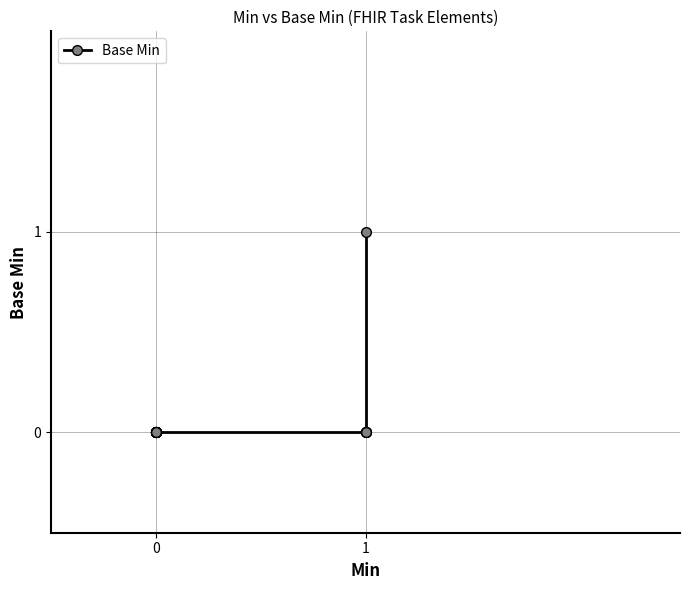

Reading left to right, what are all the values shown in this chart?

0	0	0	0	0	0	0	0	0	0	0	0	0	0	0	0	0	0	1